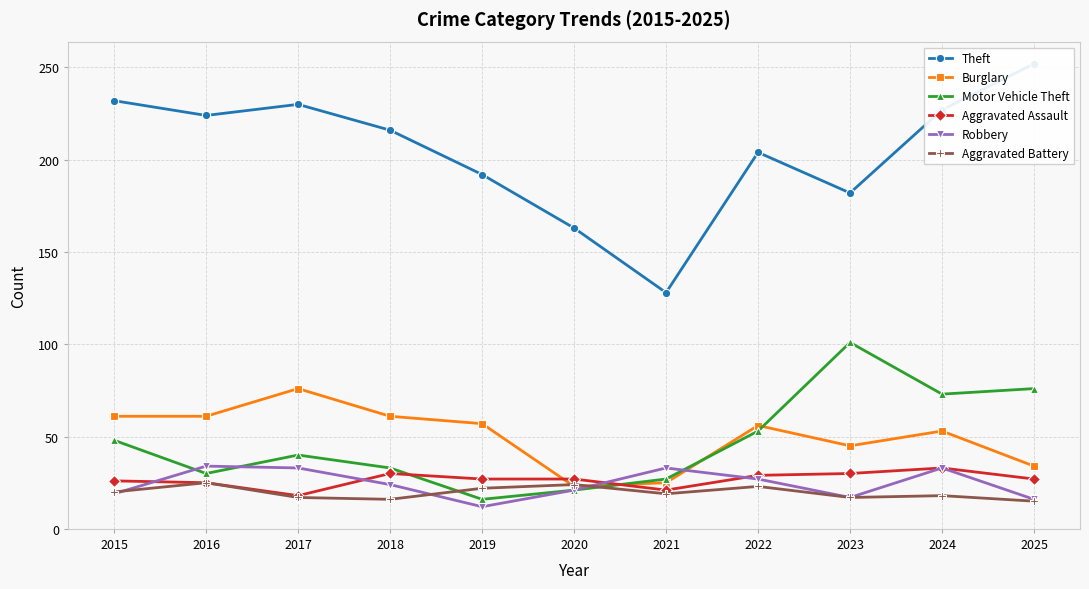

Reading left to right, list all the values displayed in this chart.

Theft: 232	224	230	216	192	163	128	204	182	227	252
Burglary: 61	61	76	61	57	23	25	56	45	53	34
Motor Vehicle Theft: 48	30	40	33	16	21	27	53	101	73	76
Aggravated Assault: 26	25	18	30	27	27	21	29	30	33	27
Robbery: 19	34	33	24	12	21	33	27	17	33	16
Aggravated Battery: 20	25	17	16	22	24	19	23	17	18	15